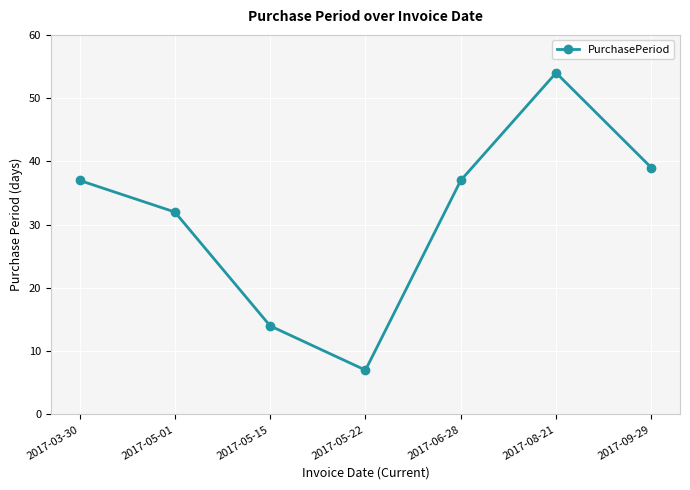

Reading left to right, extract all data points from this chart.

37	32	14	7	37	54	39